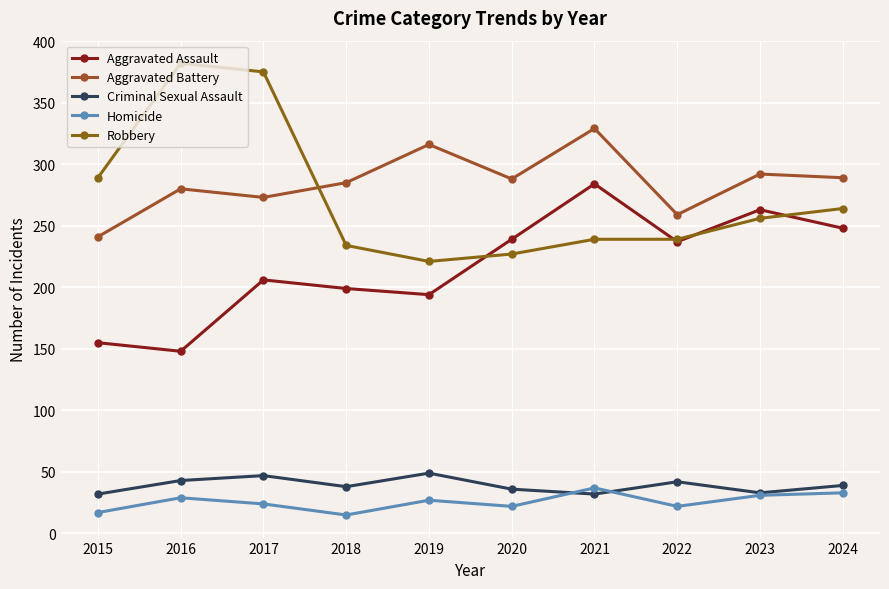

Which category has the lowest value in the Aggravated Battery series?

2015